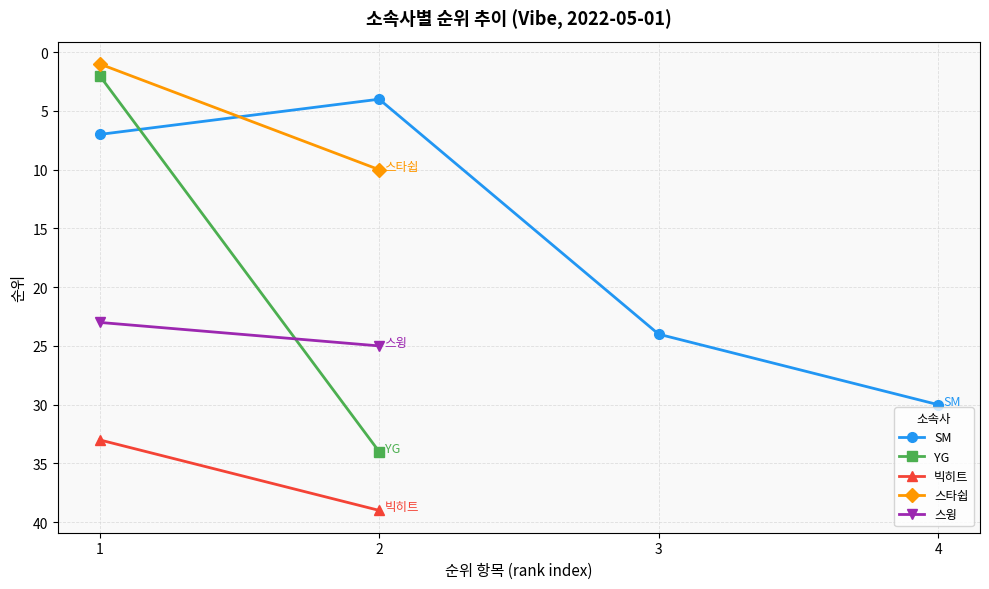

True or false: 빅히트 and 스윙 cross at least once.

False